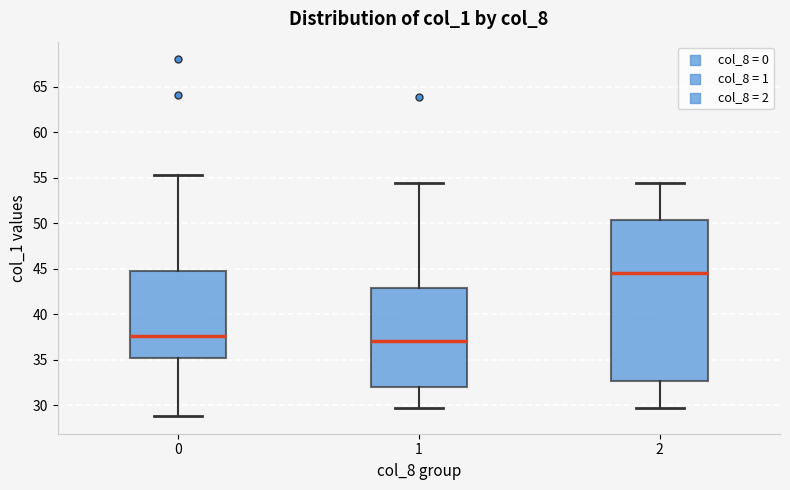

Comparing the boxes themselves (not the whiskers), which one is the tallest?

2